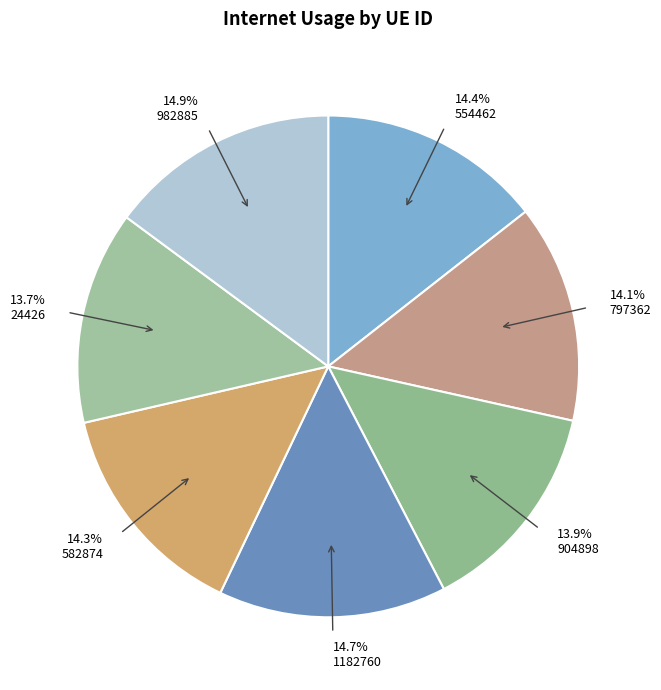

How many segments does this pie chart have?

7